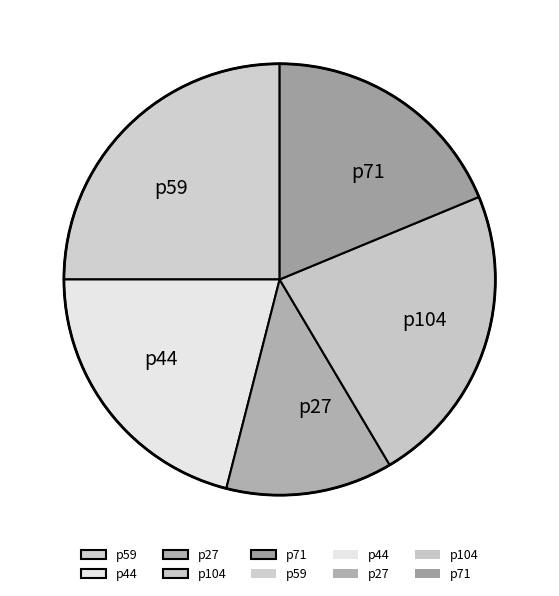

Is there any slice that represents more than half of the pie?

No